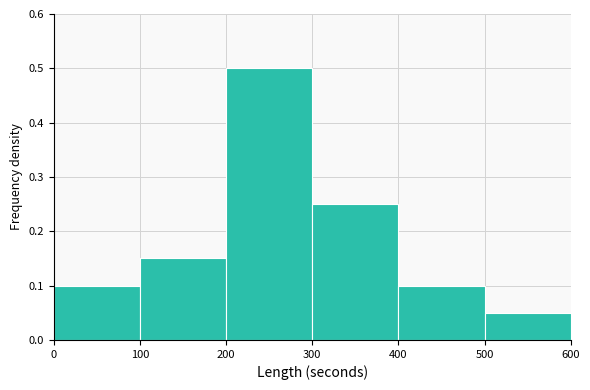

Reading left to right, transcribe this chart: for each bar, give the range it covers on the x-axis and its height. The values are not printed on the chart, so give them approximately, as read against the axis.

0 to 100: 0.10
100 to 200: 0.15
200 to 300: 0.50
300 to 400: 0.25
400 to 500: 0.10
500 to 600: 0.05